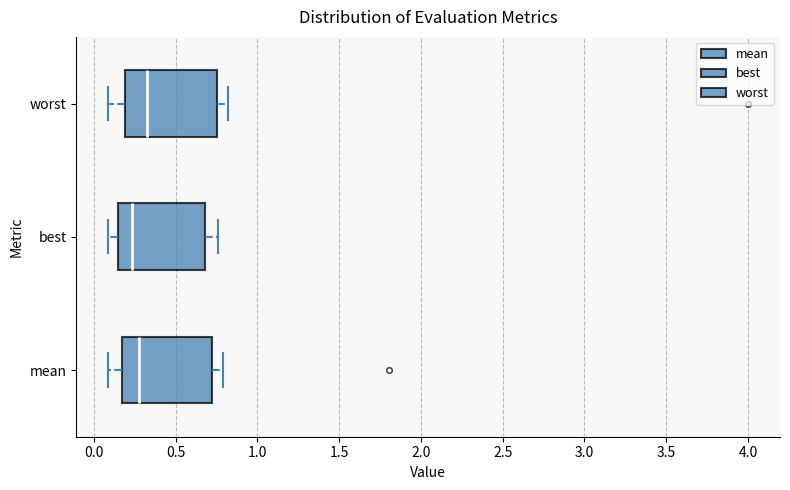

Where does the left whisker of the box for worst end on the x-axis? The values are not printed on the chart, so give them approximately, as read against the axis.

0.10